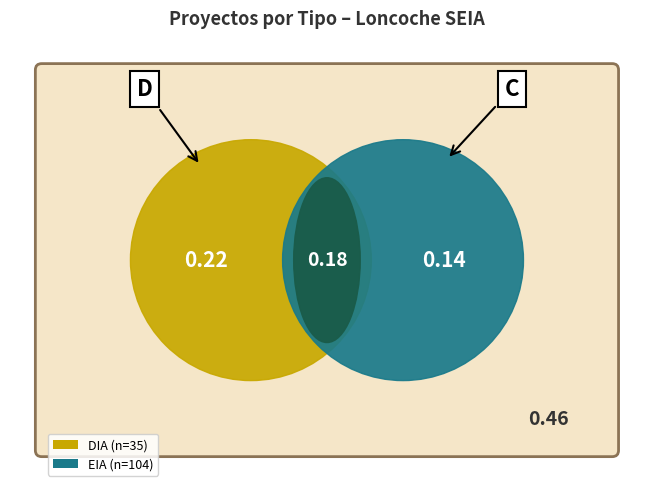

Is DIA the majority of the pie?

No